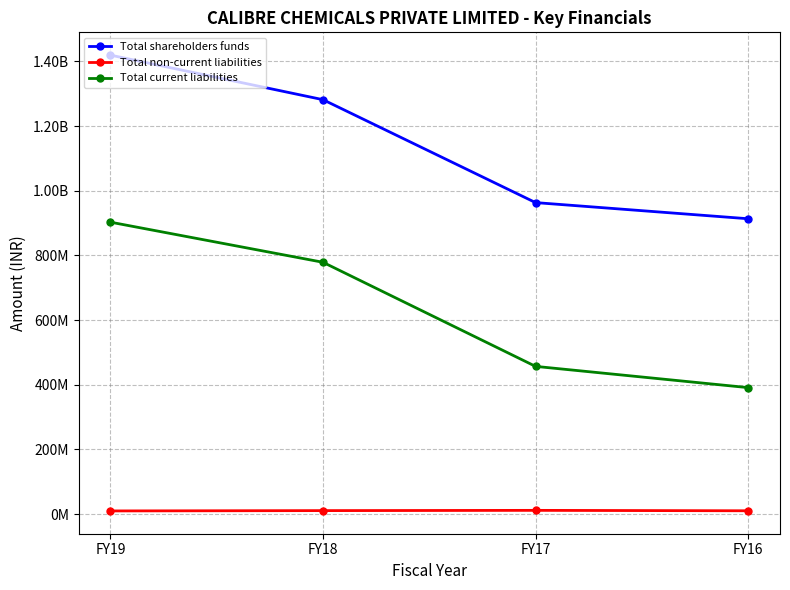

Is this an area chart (filled region under the line)?

No